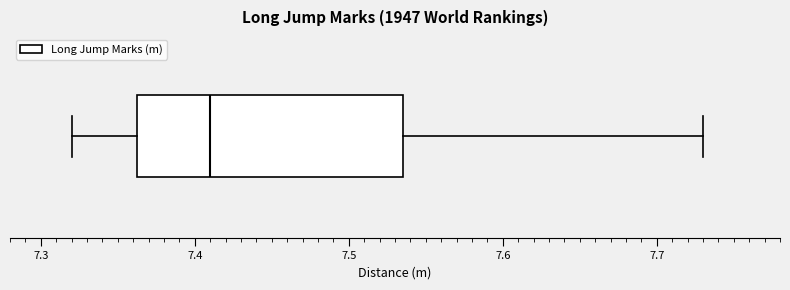

Where is the right edge of the box on the x-axis? The values are not printed on the chart, so give them approximately, as read against the axis.

7.54